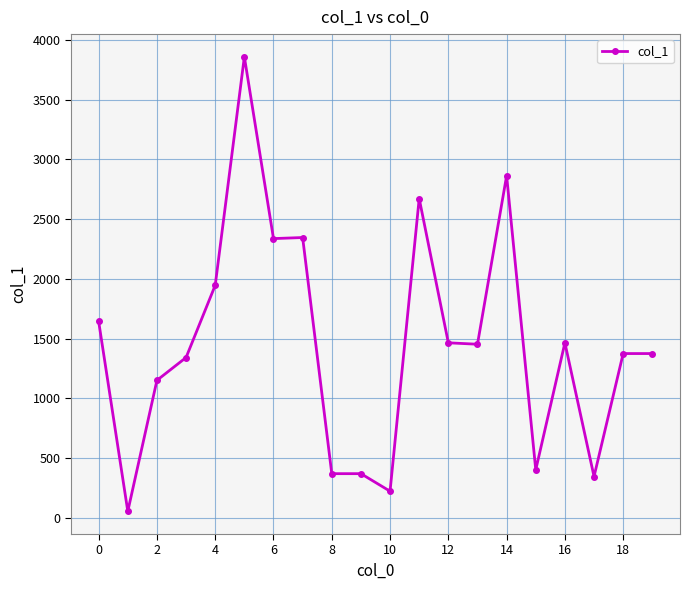

How many lines are shown in the chart?

1